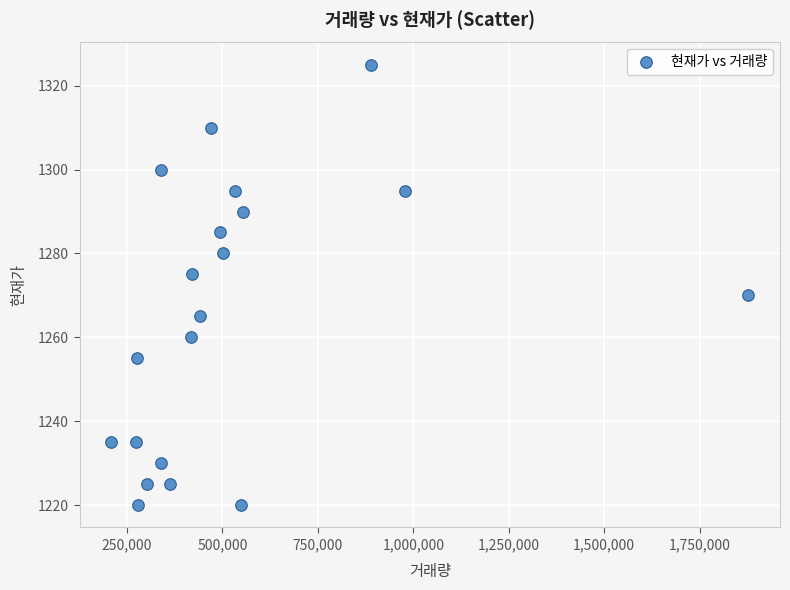

What is the range of X values (max minus min)?

1667470